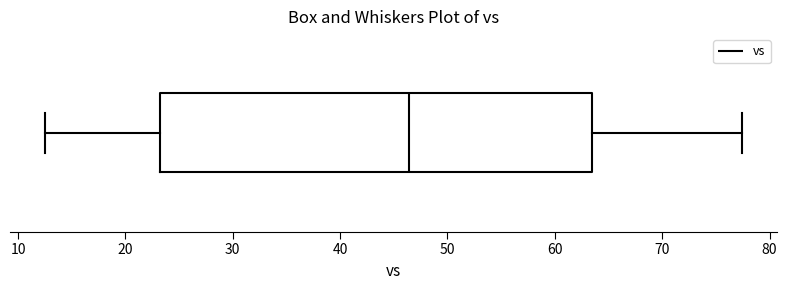

Where does the median line of the box sit on the x-axis? The values are not printed on the chart, so give them approximately, as read against the axis.

46